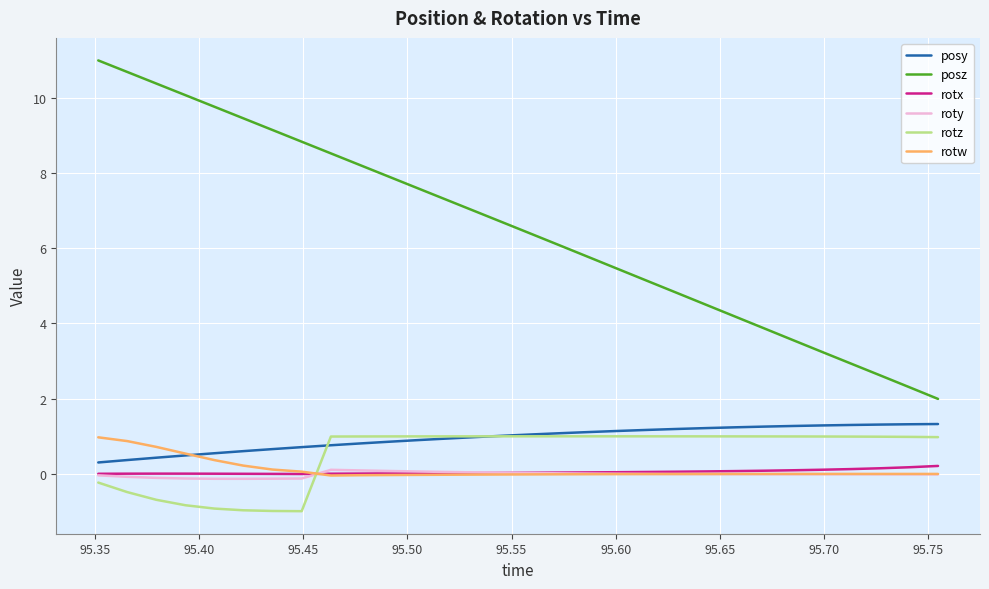

Which series has the largest range (max minus min)?

posz